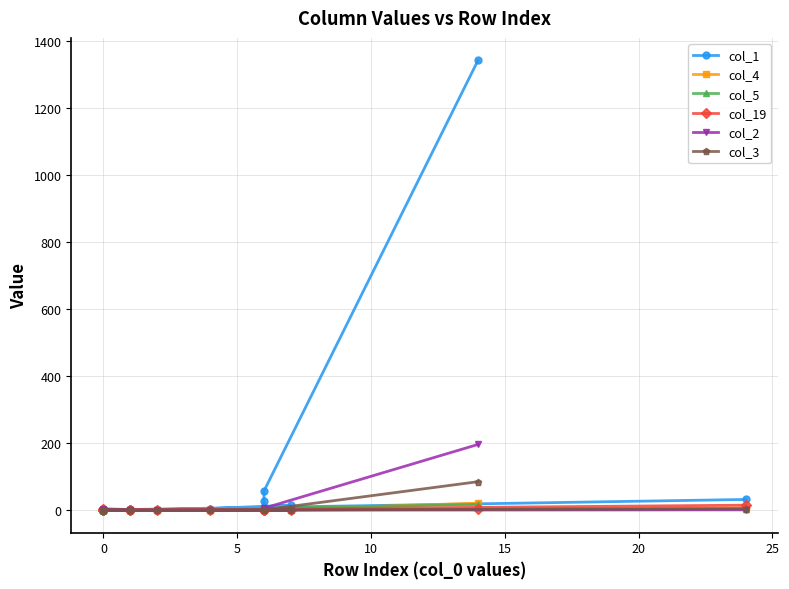

How many lines are shown in the chart?

6